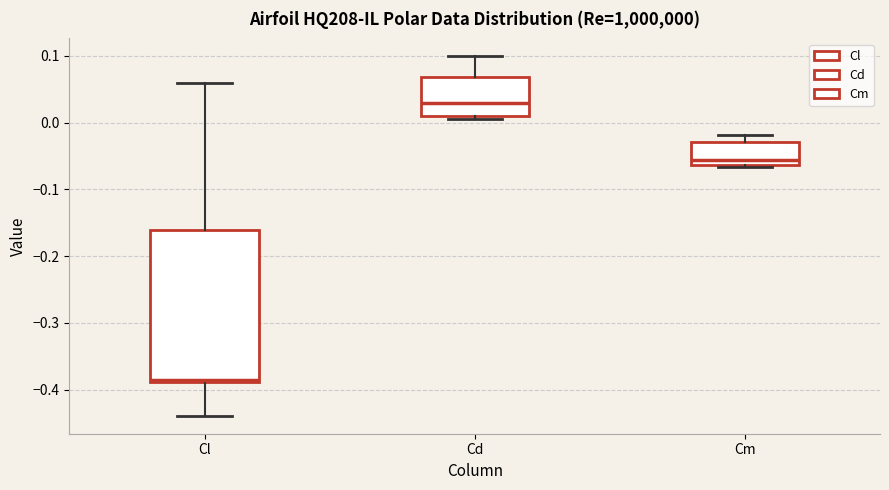

Where is the upper edge of the box for Cm on the y-axis? The values are not printed on the chart, so give them approximately, as read against the axis.

-0.03